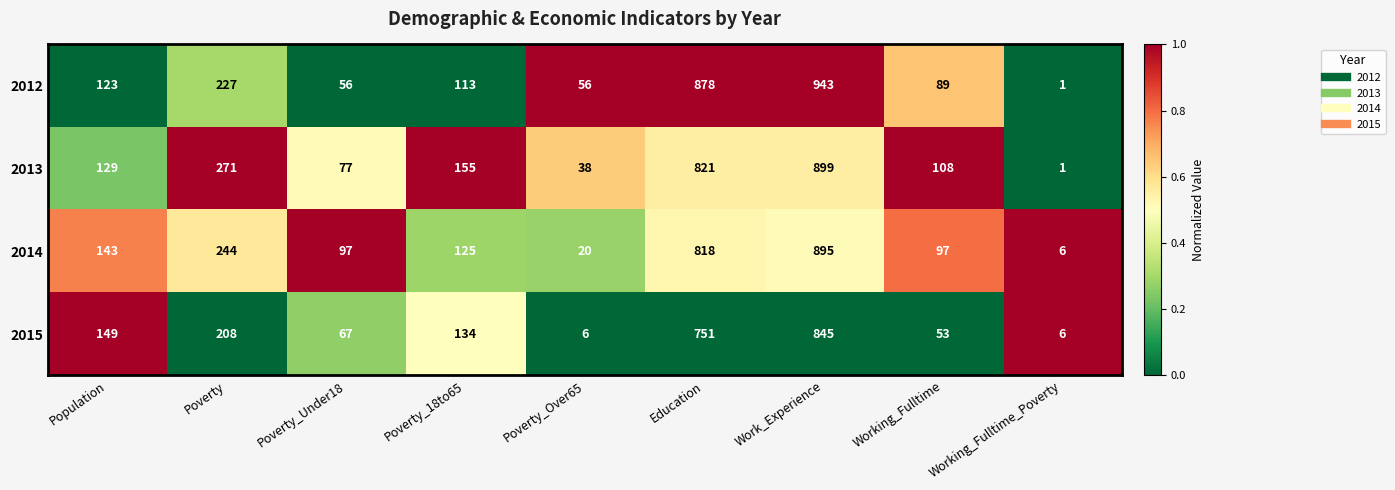

What is the difference between the 2014 values at Poverty_Under18 and Poverty_18to65?

28